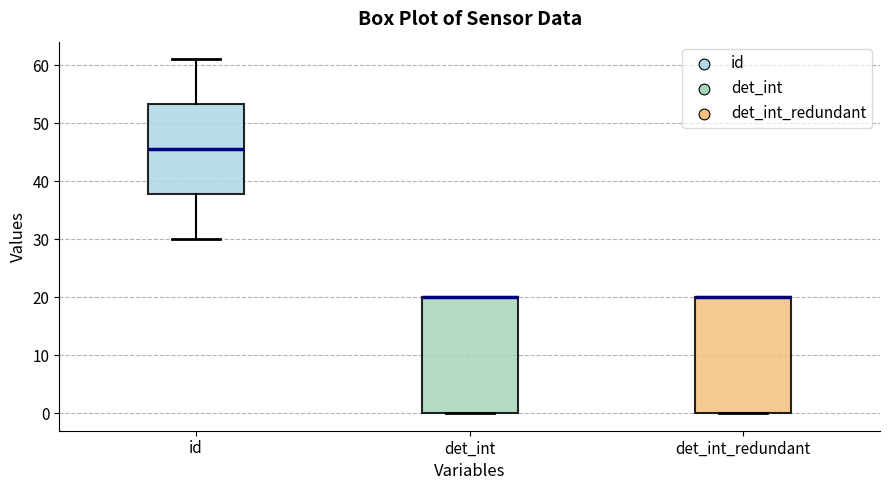

Reading left to right, transcribe this box plot: for each box, give where its median line is, the range the box spans, and where its two whiskers end, as read against the y-axis. The values are not printed on the chart, so give them approximately, as read against the axis.

id: median 46, box 38 to 53, whiskers 30 to 61
det_int: median 20 (drawn on the box's upper edge), box 0 to 20, whiskers 0 to 20
det_int_redundant: median 20 (drawn on the box's upper edge), box 0 to 20, whiskers 0 to 20